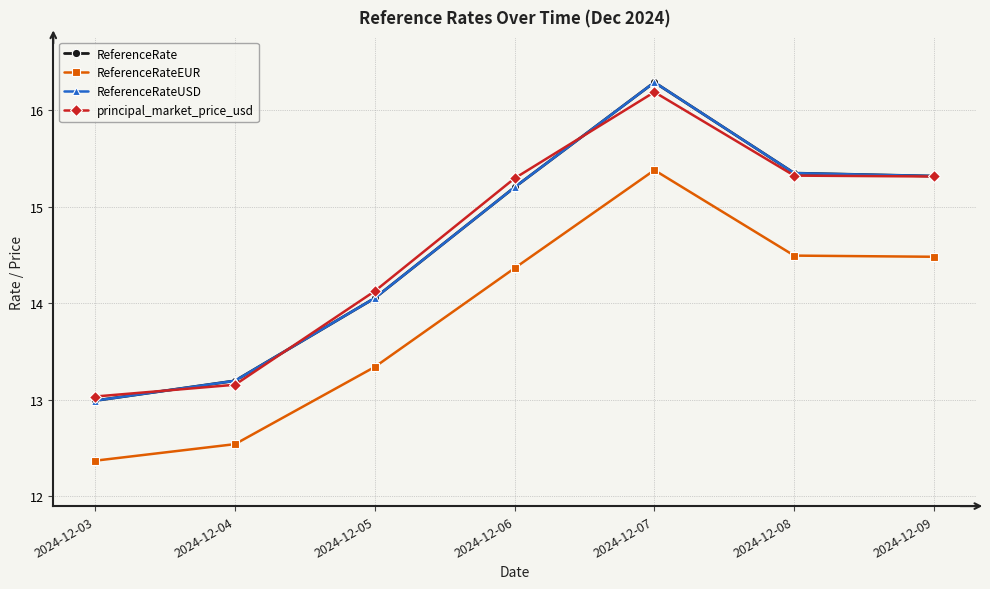

Does the chart have visible grid lines?

Yes